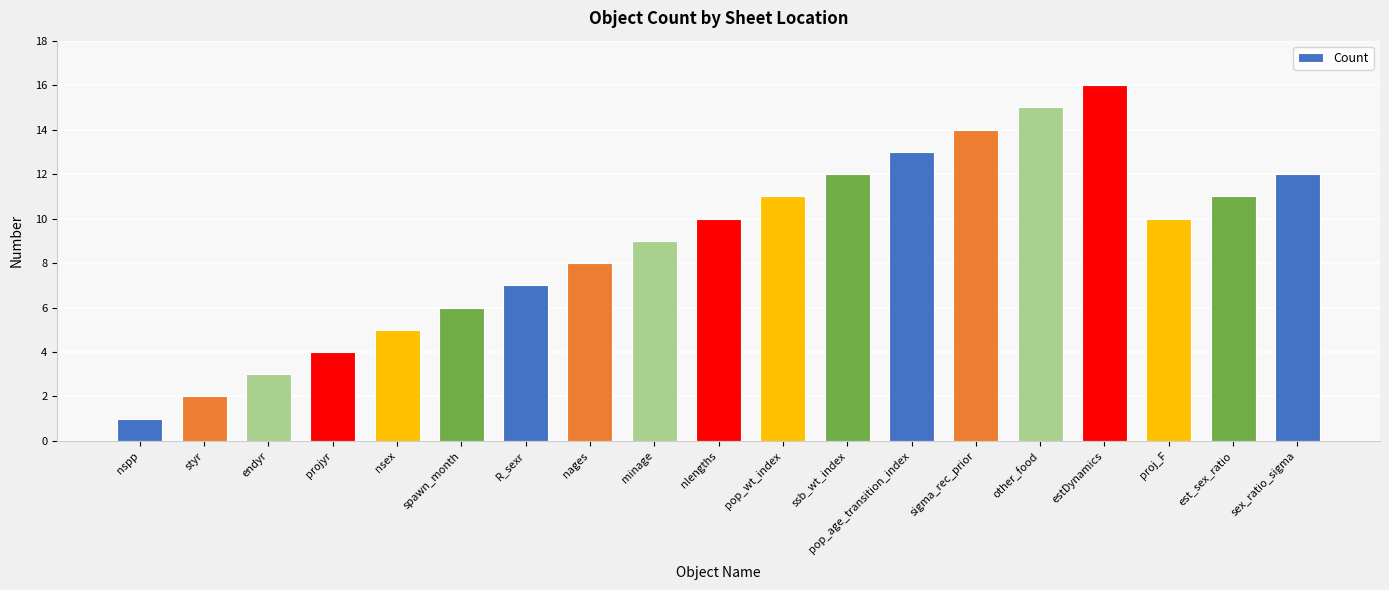

Read the value at pop_wt_index.

11